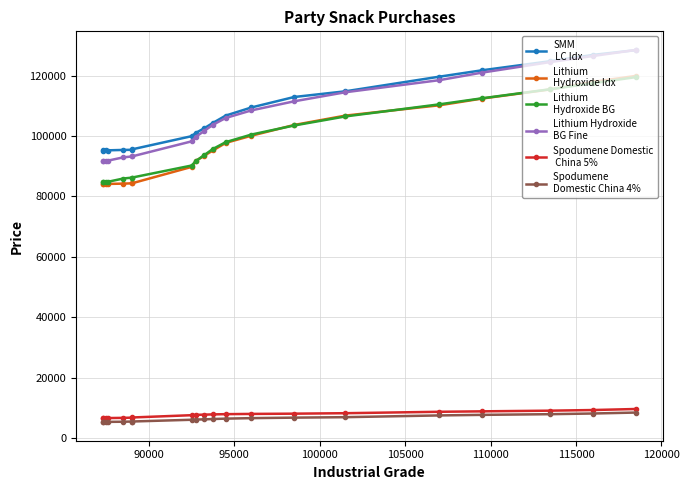

True or false: SMM
 LC Idx and Lithium Hydroxide 
BG Fine cross at least once.

True